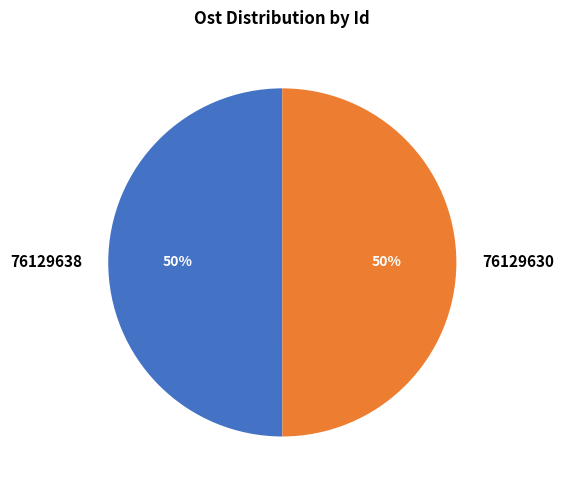

To the nearest percent, what percentage of the pie is 76129630?

50%